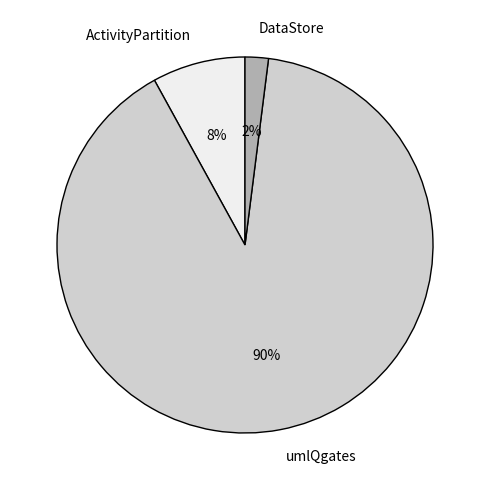

What is the largest slice in the pie chart?

umlQgates